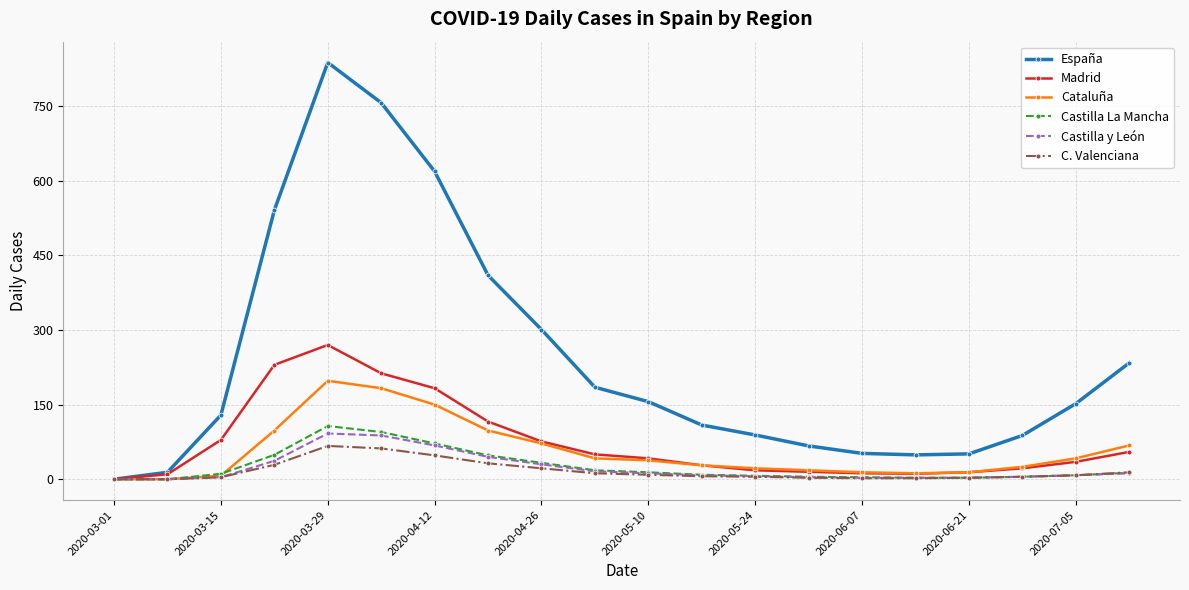

Which series has the largest range (max minus min)?

España